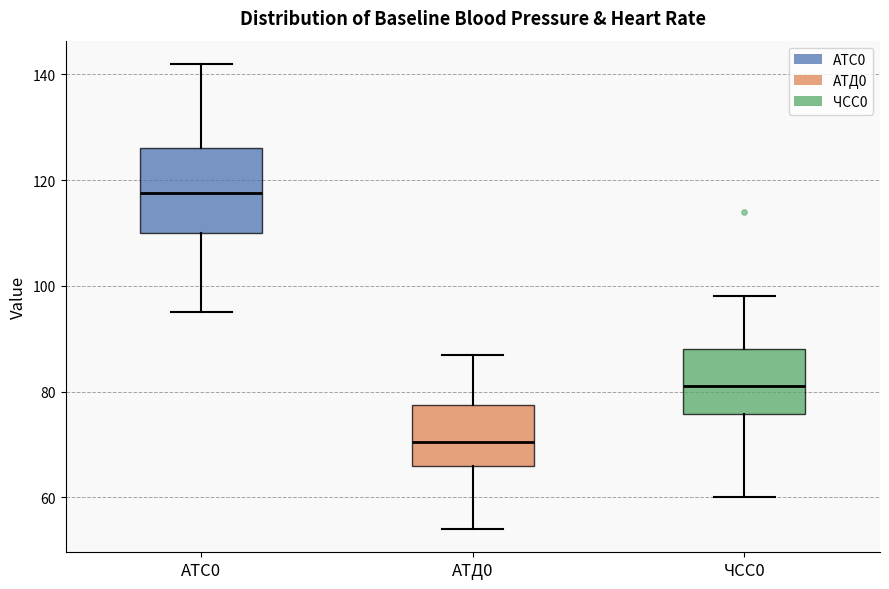

Which box's median line is the lowest?

АТД0